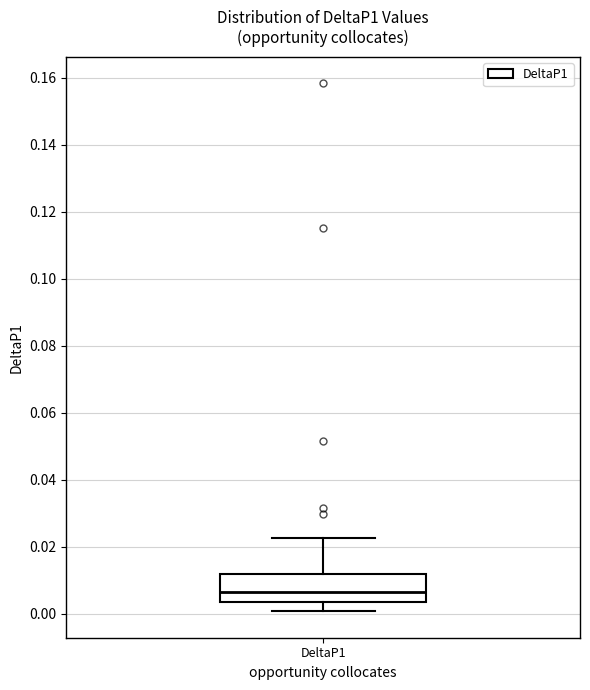

Read this box plot against the y-axis: the position of the median line, the range covered by the box, and the ends of both whiskers. The values are not printed on the chart, so give them approximately, as read against the axis.

median 0.006, box 0.004 to 0.012, whiskers 0.000 to 0.022